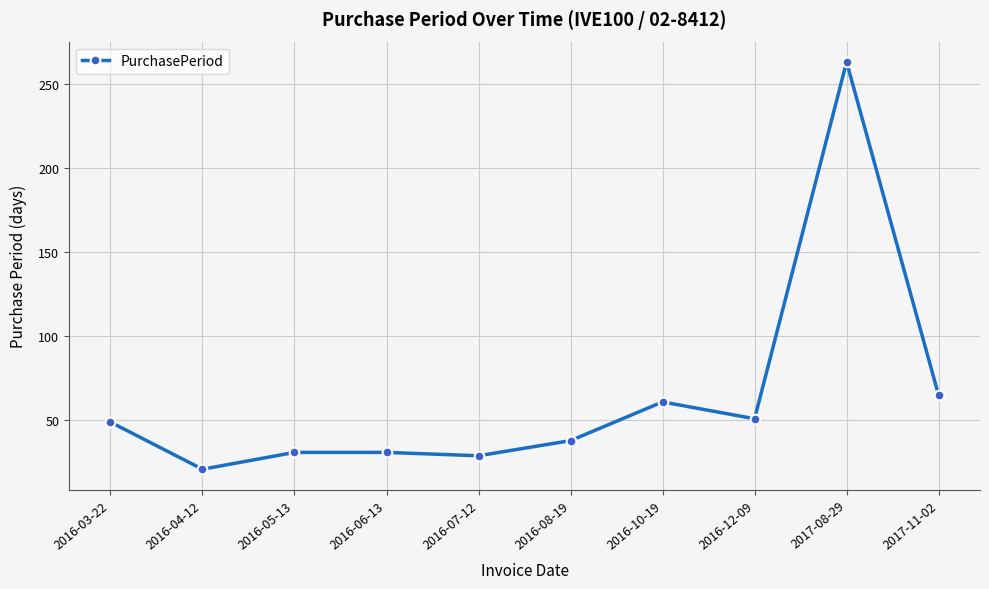

Reading left to right, what are all the values shown in this chart?

2016-03-22=49	2016-04-12=21	2016-05-13=31	2016-06-13=31	2016-07-12=29	2016-08-19=38	2016-10-19=61	2016-12-09=51	2017-08-29=263	2017-11-02=65